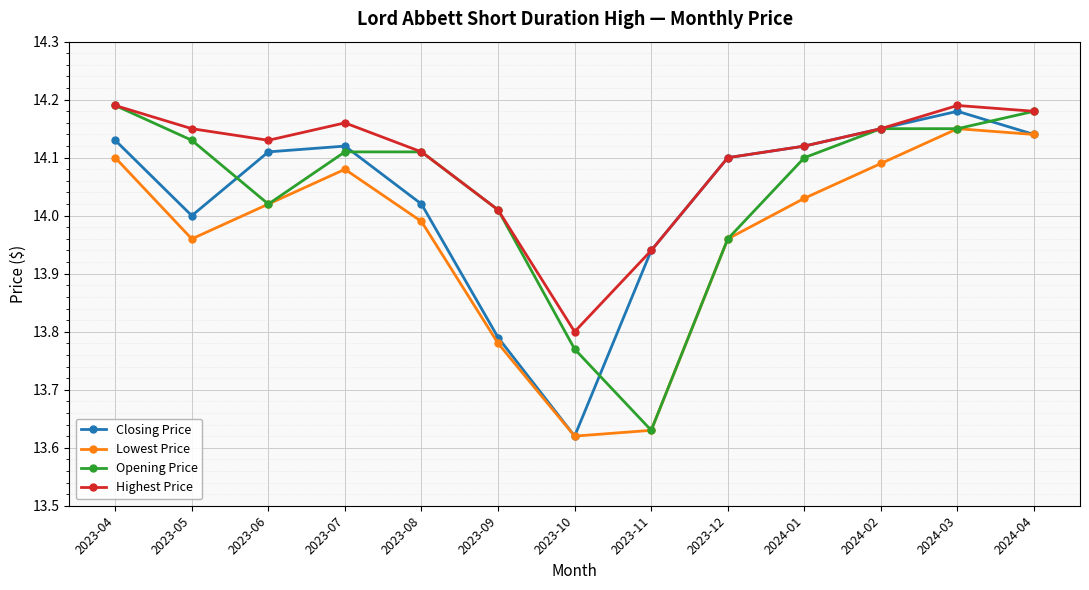

True or false: Opening Price has a value of 24.7 at 2023-09.

False